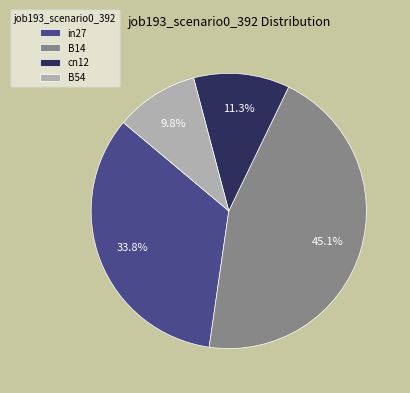

How many segments does this pie chart have?

4